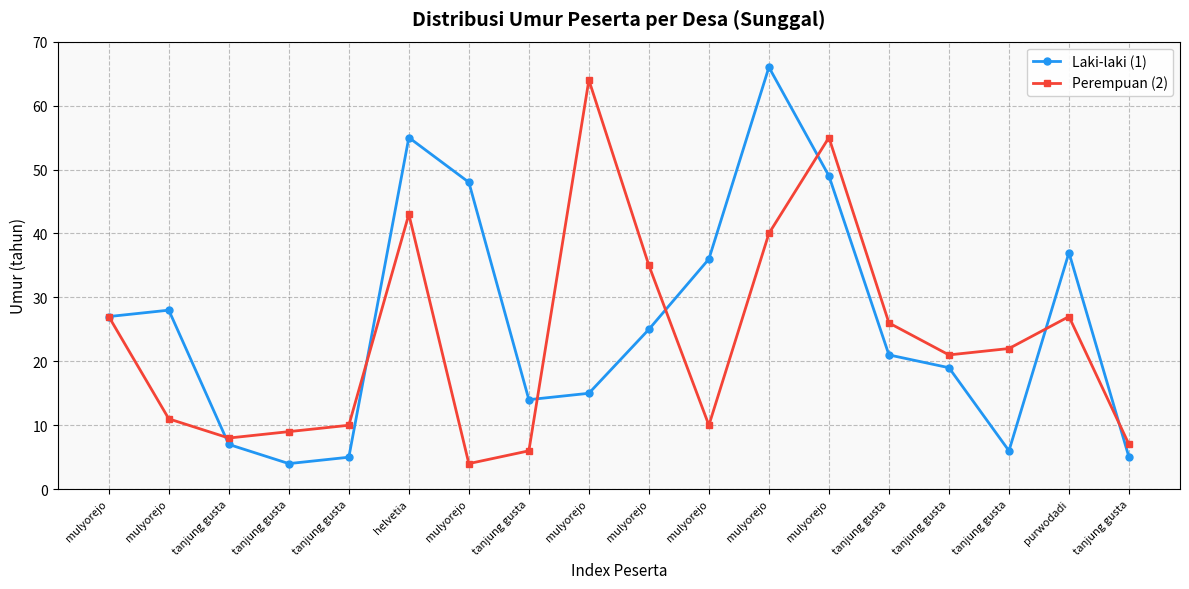

How many data points does each series have?

18